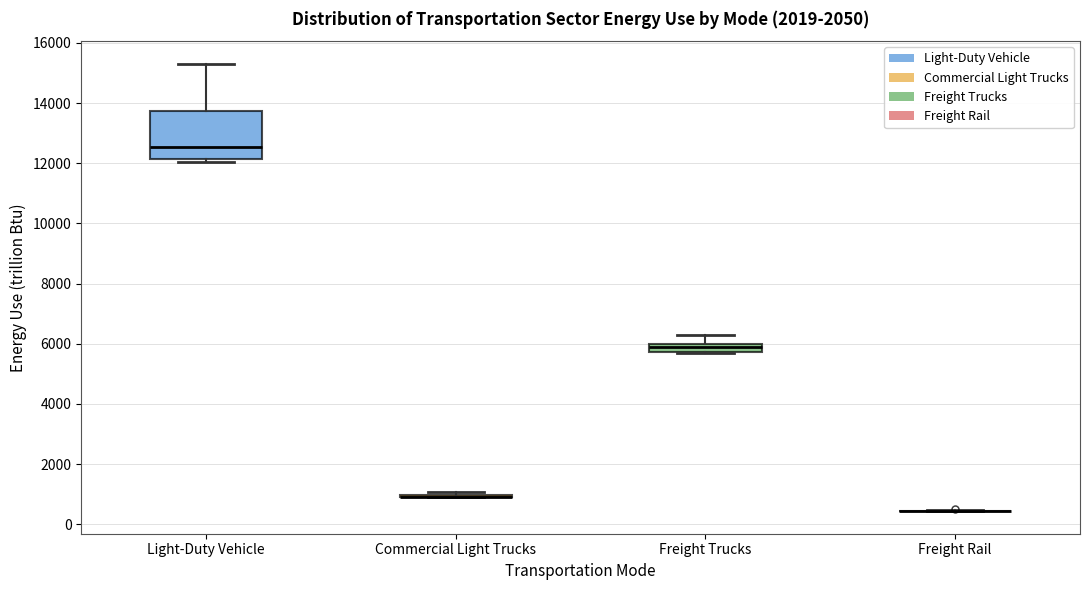

Where does the upper whisker of the box for Light-Duty Vehicle end on the y-axis? The values are not printed on the chart, so give them approximately, as read against the axis.

15400